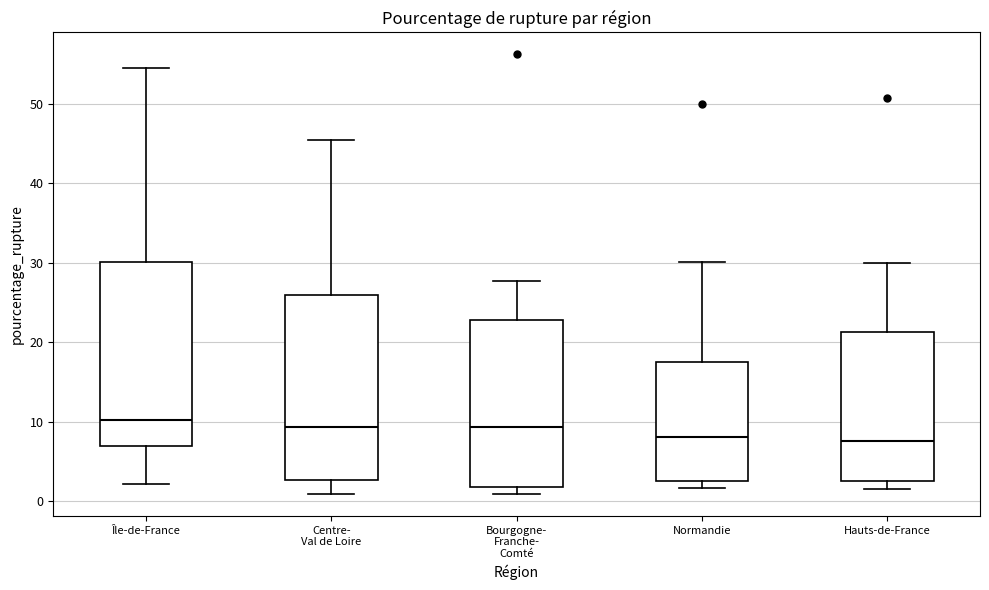

Where is the lower edge of the box for Île-de-France on the y-axis? The values are not printed on the chart, so give them approximately, as read against the axis.

7